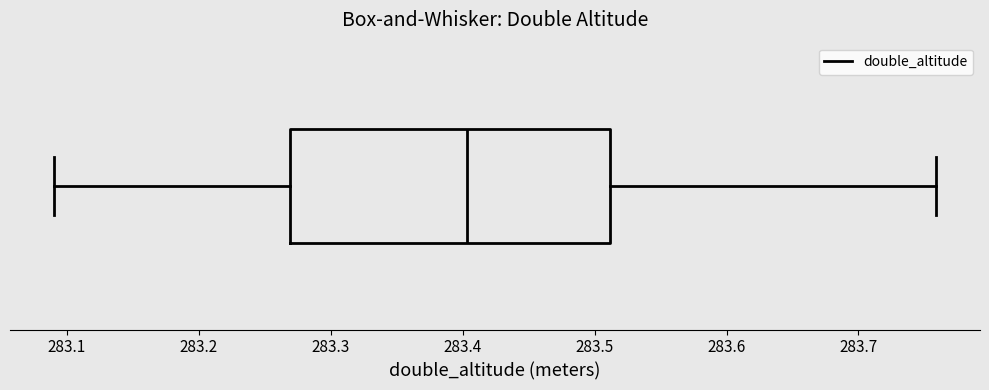

Transcribe this box plot: give where the median line is, the range the box spans, and where the two whiskers end, as read against the x-axis. The values are not printed on the chart, so give them approximately, as read against the axis.

median 283.40, box 283.27 to 283.51, whiskers 283.09 to 283.76